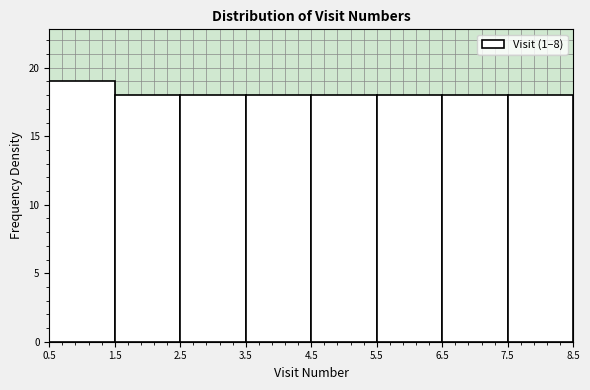

Reading left to right, list every bar in this chart as the range it spans on the x-axis followed by its height. The values are not printed on the chart, so give them approximately, as read against the axis.

0.5 to 1.5: 19
1.5 to 2.5: 18
2.5 to 3.5: 18
3.5 to 4.5: 18
4.5 to 5.5: 18
5.5 to 6.5: 18
6.5 to 7.5: 18
7.5 to 8.5: 18